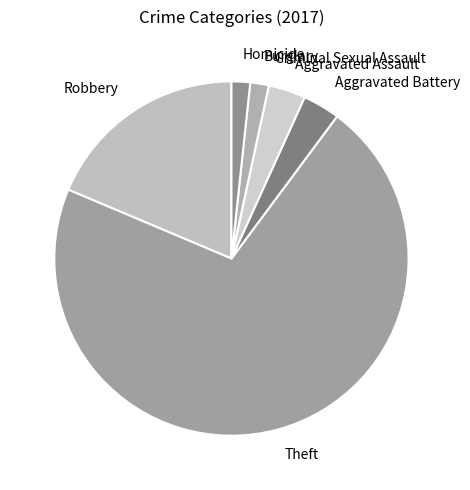

Between Aggravated Battery and Homicide, which is larger?

Aggravated Battery